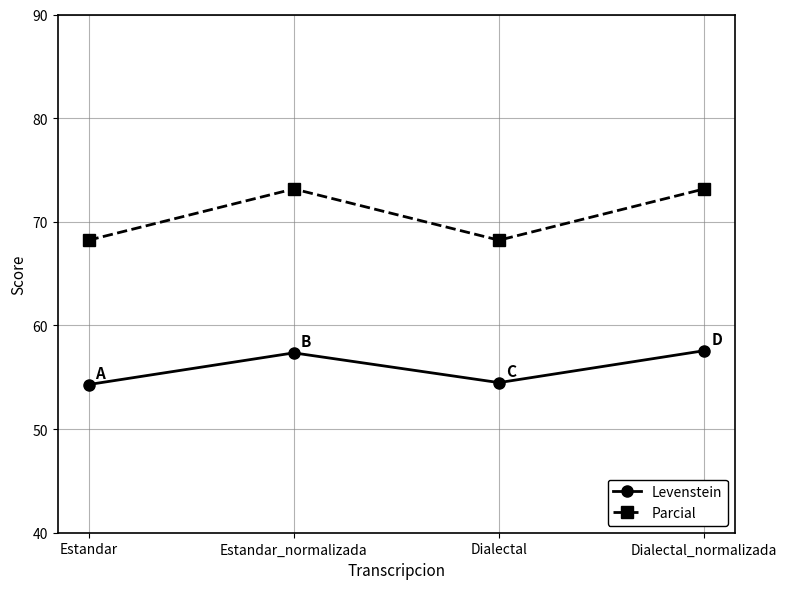

At Estandar, list the series in order from smallest to largest.

Levenstein, Parcial